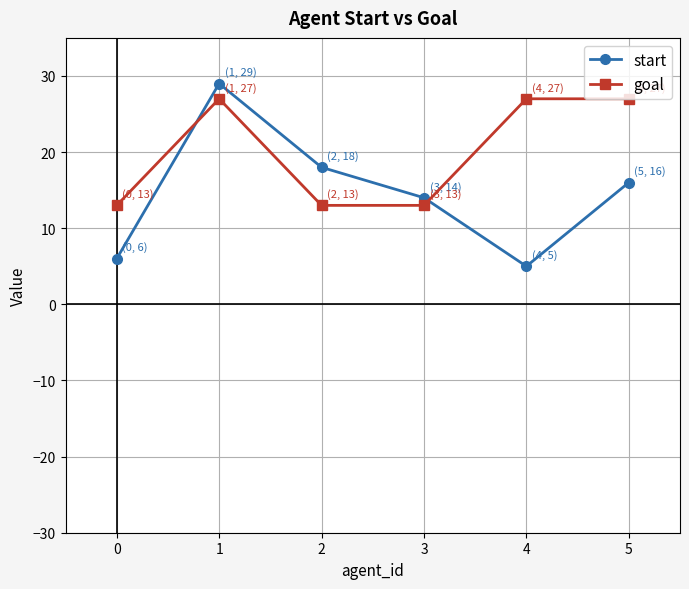

The value of start at 3 is 14. True or false?

True